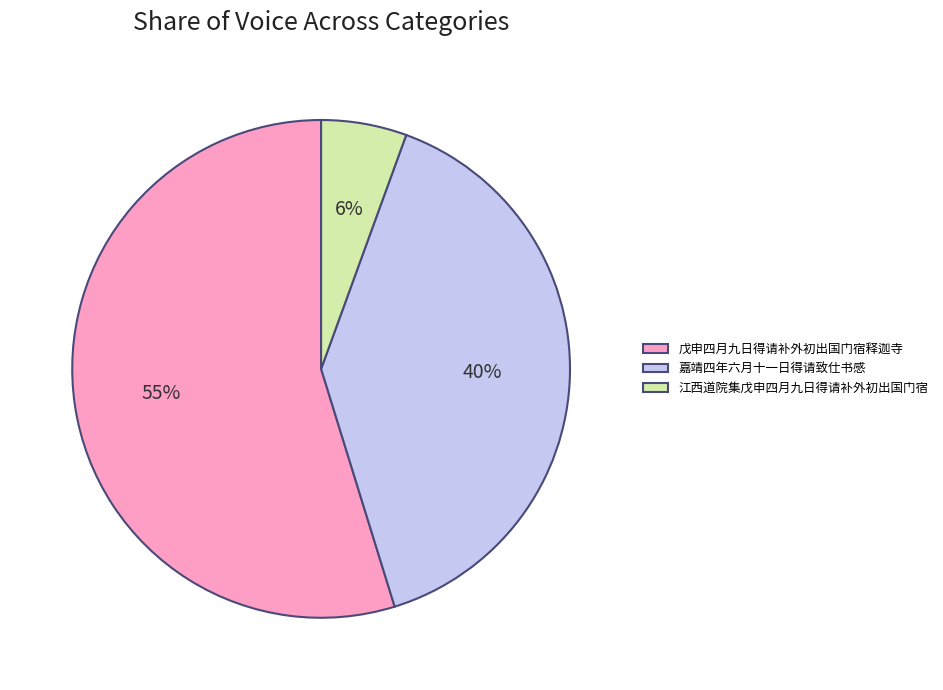

Does any single category account for the majority?

Yes